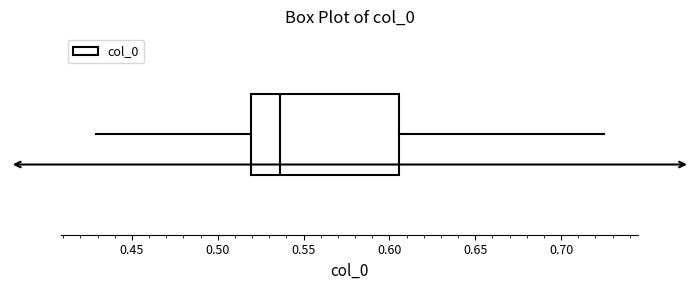

Read this box plot against the x-axis: the position of the median line, the range covered by the box, and the ends of both whiskers. The values are not printed on the chart, so give them approximately, as read against the axis.

median 0.535, box 0.520 to 0.605, whiskers 0.430 to 0.725